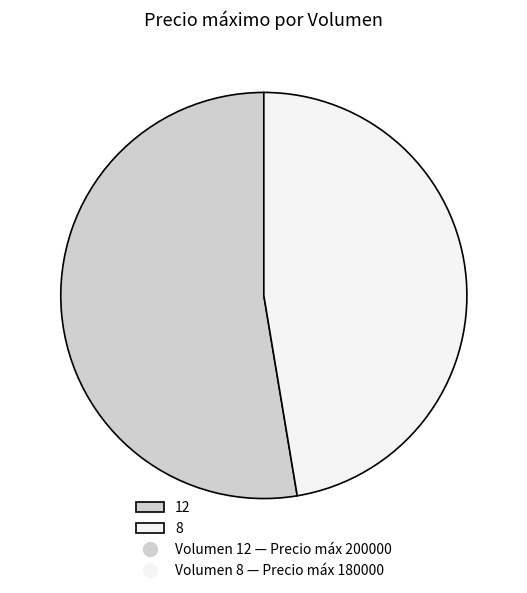

Does any single category account for the majority?

Yes